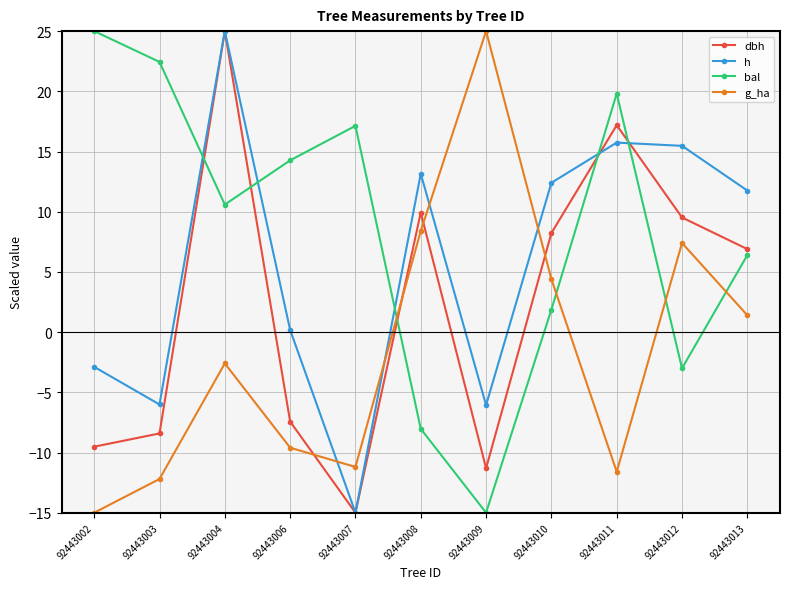

How many data points in g_ha are above -2?

5